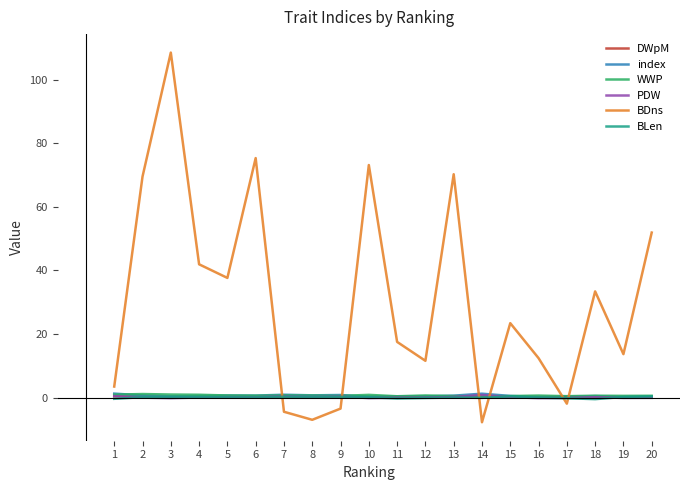

Count the index values in the range 0 to 1.

18